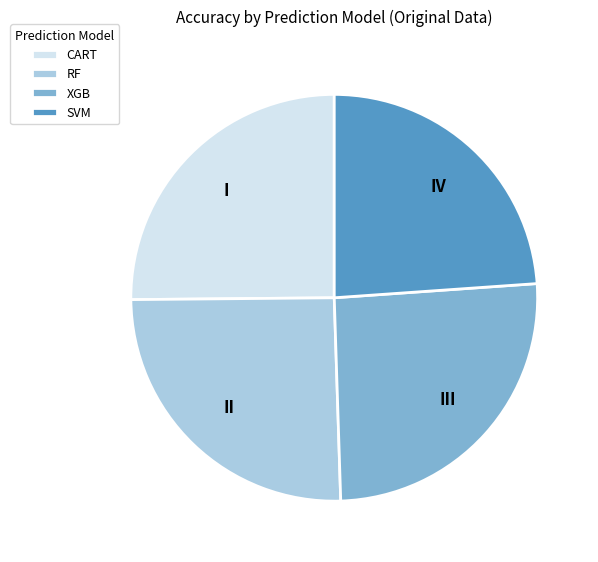

Between SVM and CART, which is larger?

CART